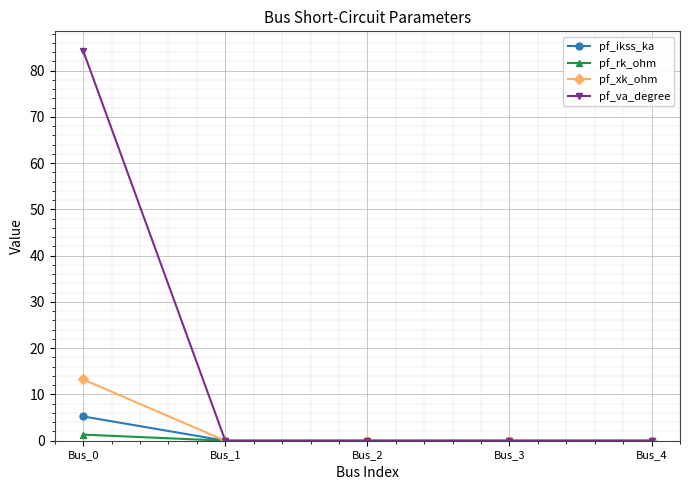

Reading left to right, list all the values displayed in this chart.

pf_ikss_ka: 5.2	0.0	0.0	0.0	0.0
pf_rk_ohm: 1.3	0.0	0.0	0.0	0.0
pf_xk_ohm: 13.2	0.0	0.0	0.0	0.0
pf_va_degree: 84.3	0.0	0.0	0.0	0.0